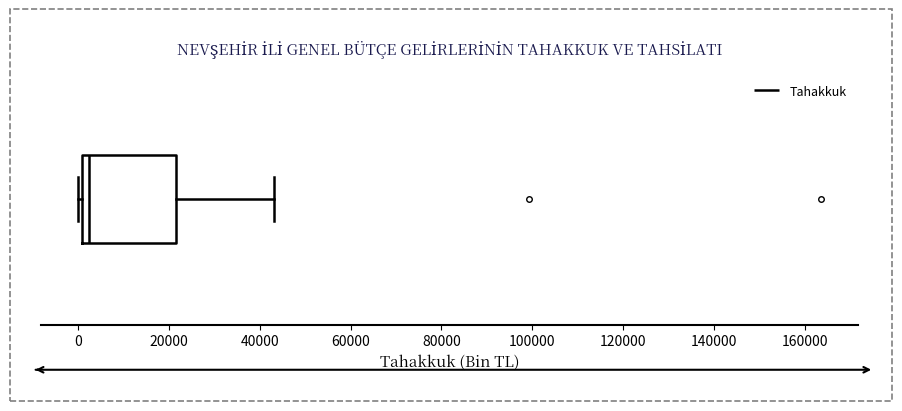

Read this box plot against the x-axis: the position of the median line, the range covered by the box, and the ends of both whiskers. The values are not printed on the chart, so give them approximately, as read against the axis.

median 2000, box 0 to 22000, whiskers 0 (just left of the box's left edge) to 44000